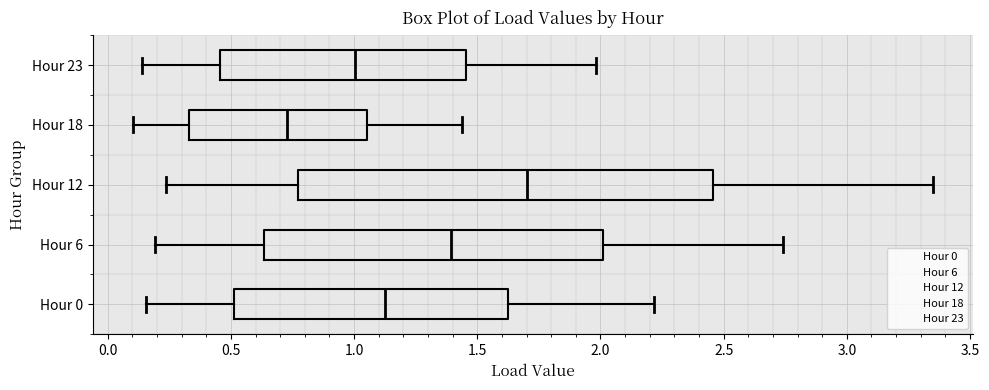

Comparing the boxes themselves (not the whiskers), which one is the widest?

Hour 12